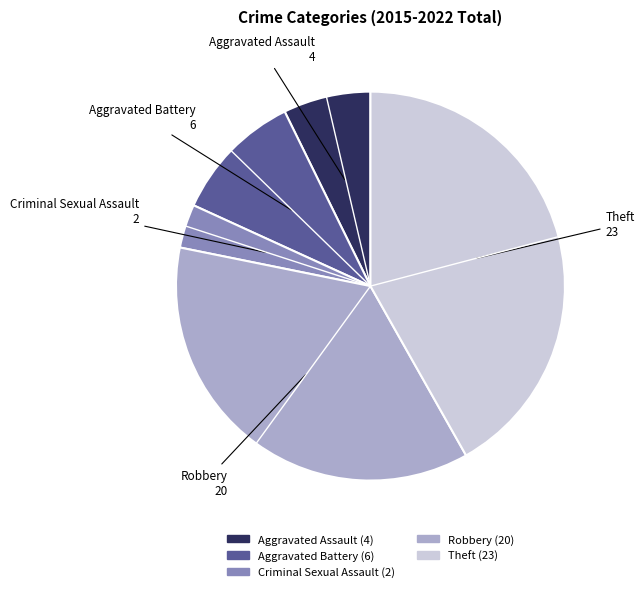

Which category has the biggest portion of the pie?

Theft